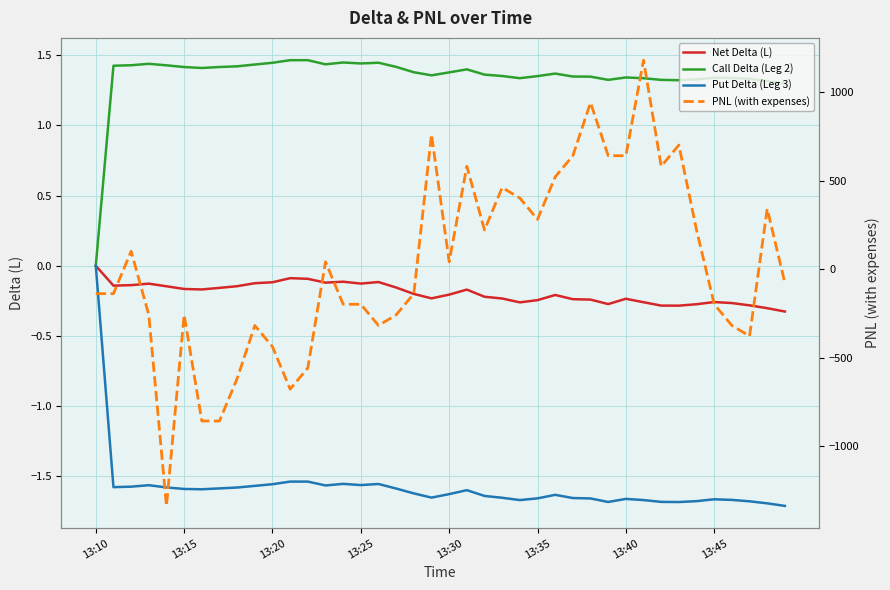

Count the number of data series in this chart.

4